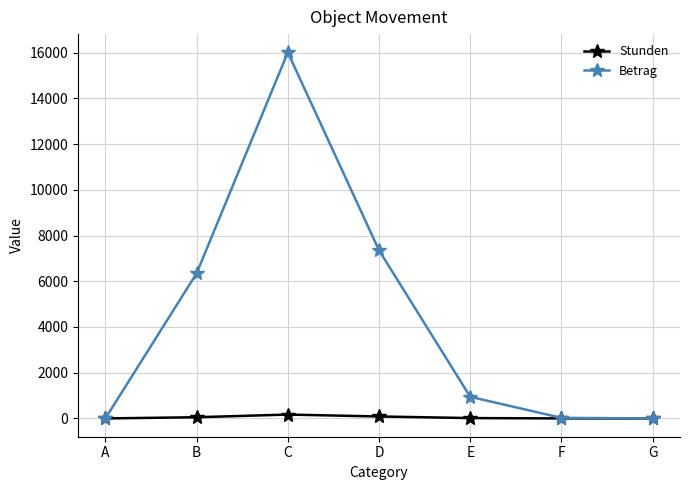

Where is the first local maximum for Betrag?

C